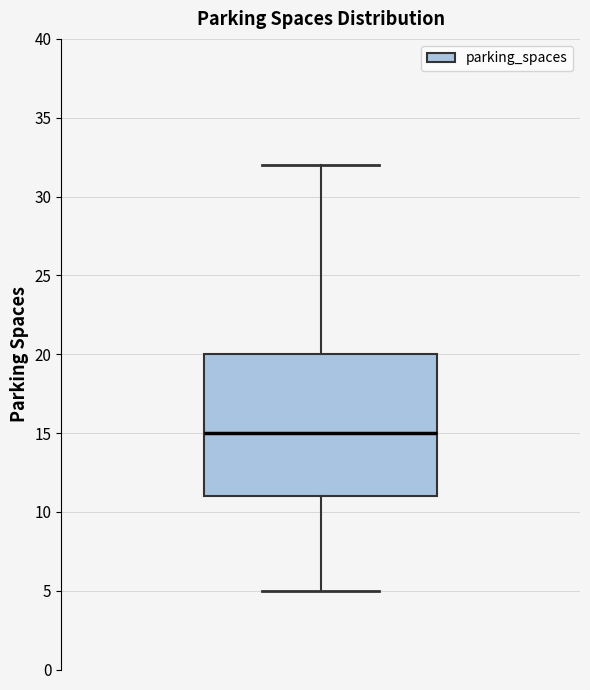

Where is the upper edge of the box on the y-axis? The values are not printed on the chart, so give them approximately, as read against the axis.

20